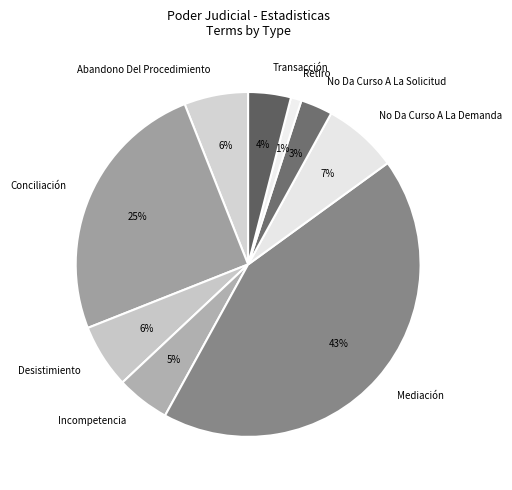

To the nearest percent, what percentage of the pie is Retiro?

1%